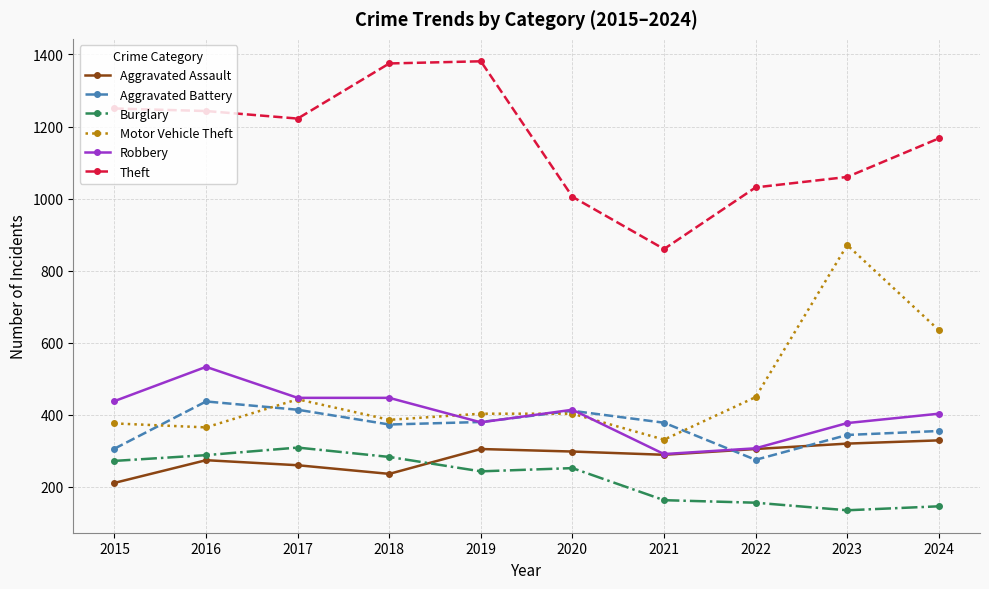

The value of Theft at 2017 is 700. True or false?

False